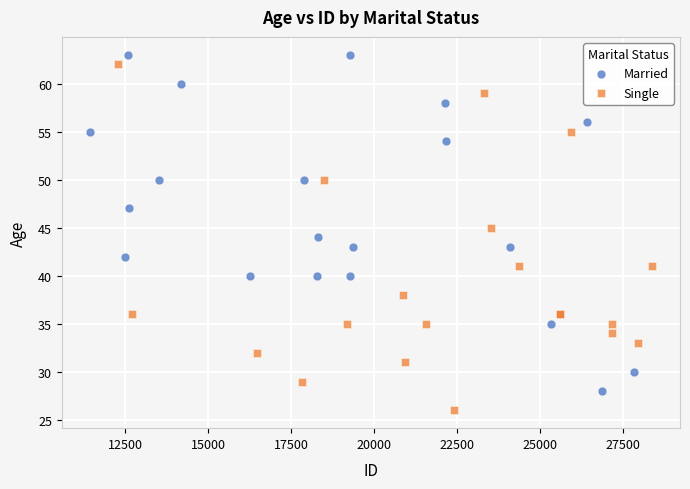

What are all the series names shown in the legend?

Married, Single